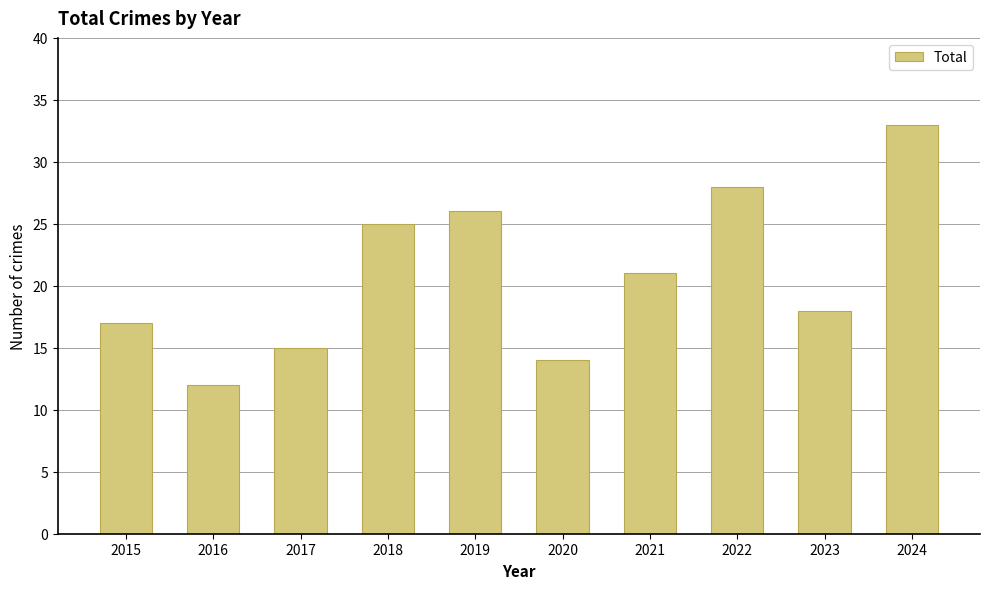

What is the smallest value displayed?

12